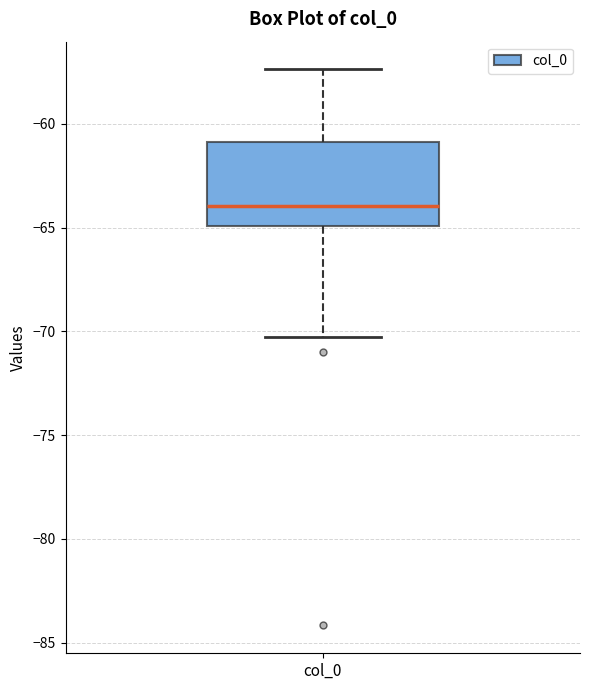

Where does the median line of the box for col_0 sit on the y-axis? The values are not printed on the chart, so give them approximately, as read against the axis.

-64.0